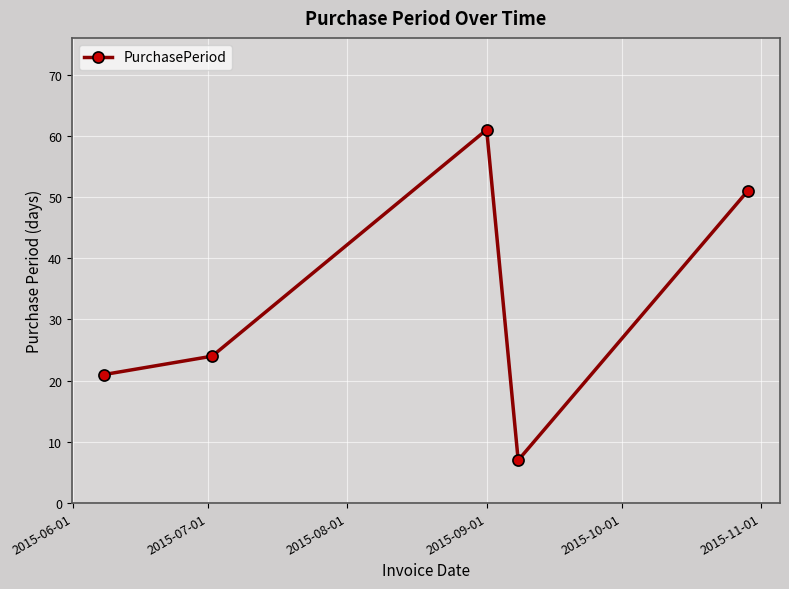

What is the average value?

33